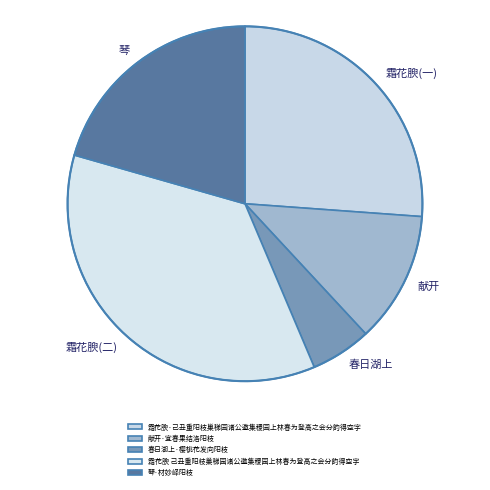

True or false: 春日湖上·樱桃花发向阳枝 accounts for 6% of the total.

True